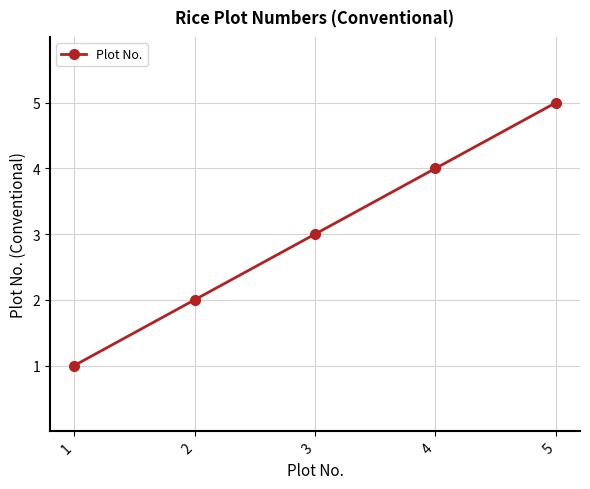

List the labels in order of value, largest first.

5, 4, 3, 2, 1